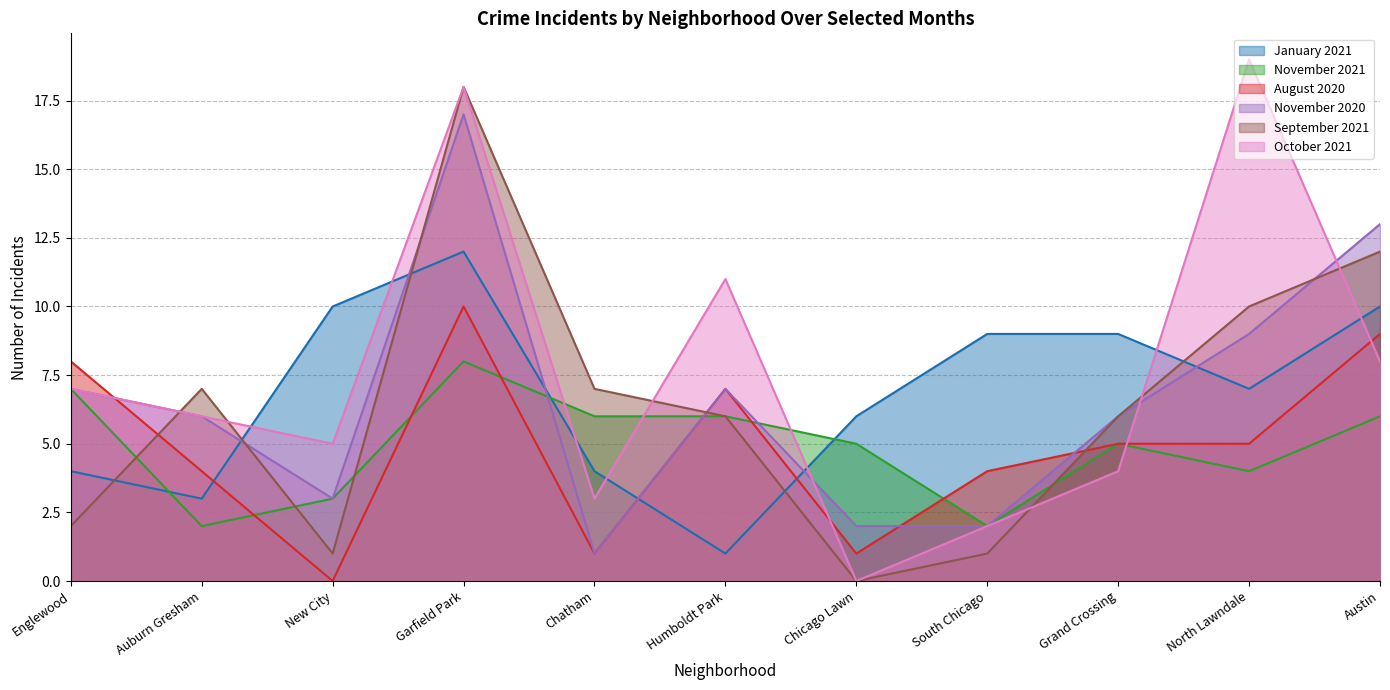

At which label is January 2021 closest to 6?

Chicago Lawn